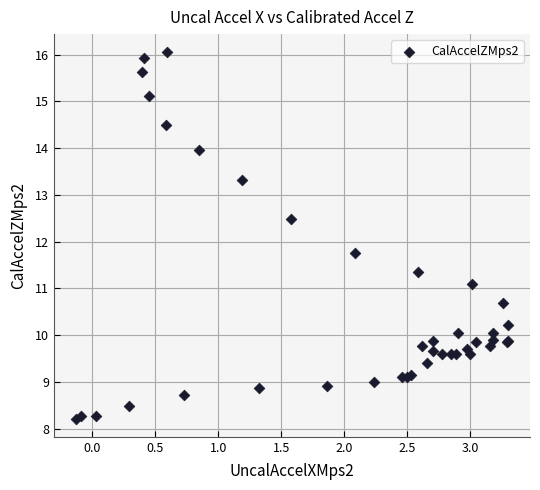

What Y value in the scatter plot is closest to 12?

11.8